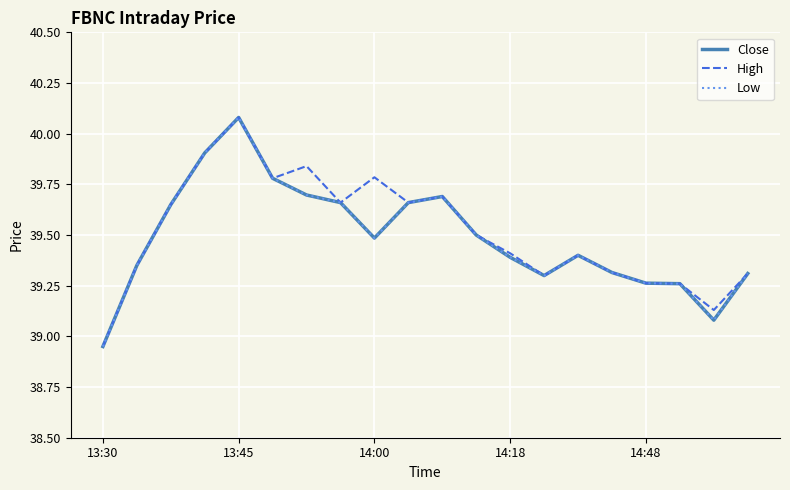

At how many categories does at least one series exceed 39?

19